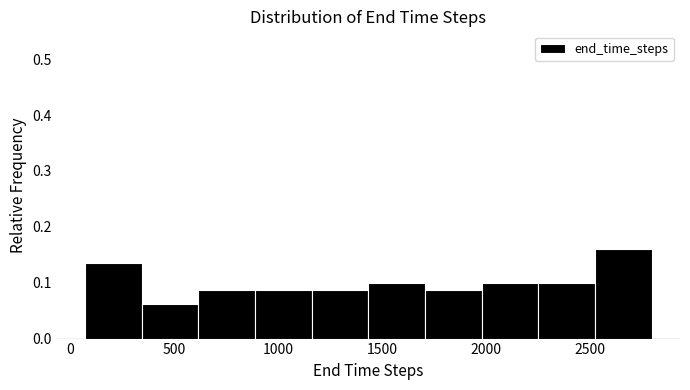

Reading left to right, transcribe this chart: for each bar, give the range it covers on the x-axis and its height. Neither the bar edges nor the heights are printed on the chart, so give them approximately, as read against the axes.

50 to 350: 0.14
350 to 600: 0.06
600 to 900: 0.09
900 to 1150: 0.09
1150 to 1450: 0.09
1450 to 1700: 0.10
1700 to 2000: 0.09
2000 to 2250: 0.10
2250 to 2550: 0.10
2550 to 2800: 0.16